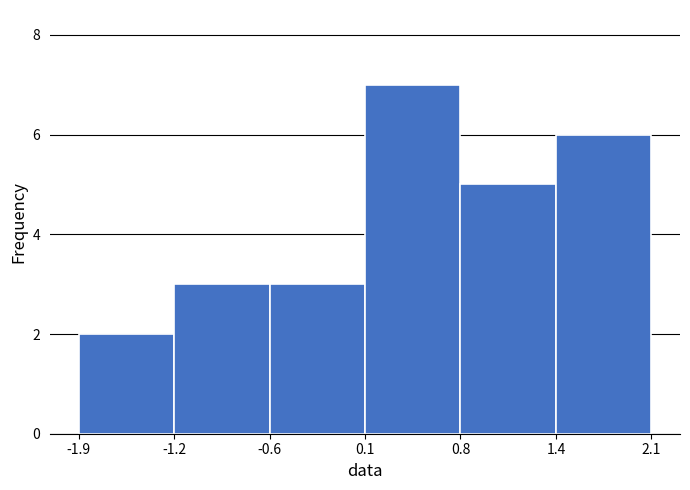

Reading left to right, transcribe all the data shown in this chart.

-1.9=2	-1.2=3	-0.6=3	0.1=7	0.8=5	1.4=6